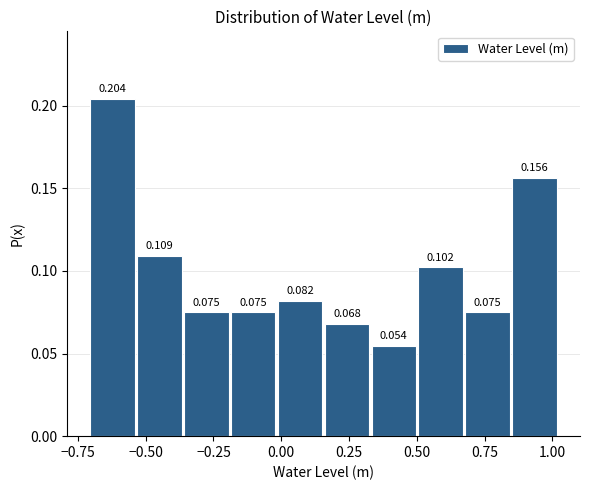

Around what value on the x-axis is the tallest bar? Give the approximate position of its centre, as read against the axis.

-0.60